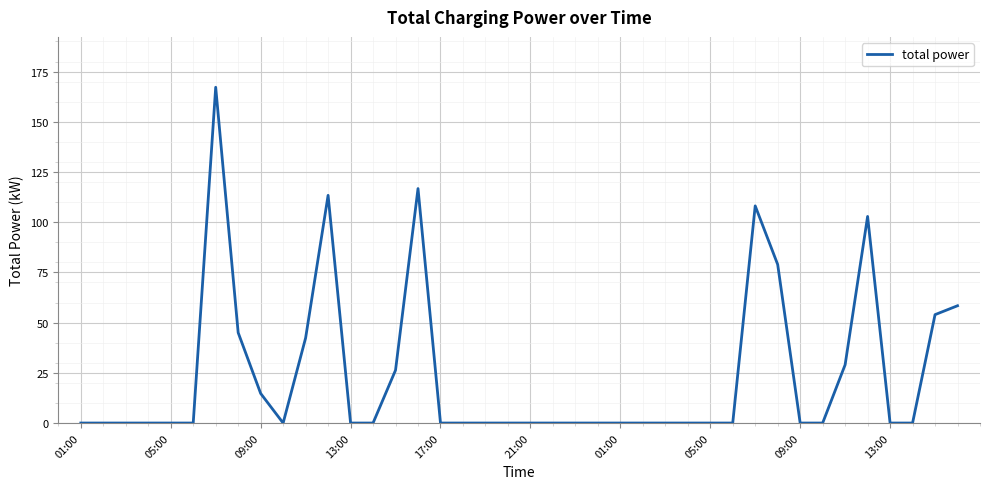

What is the difference between the maximum and minimum values?

167.2